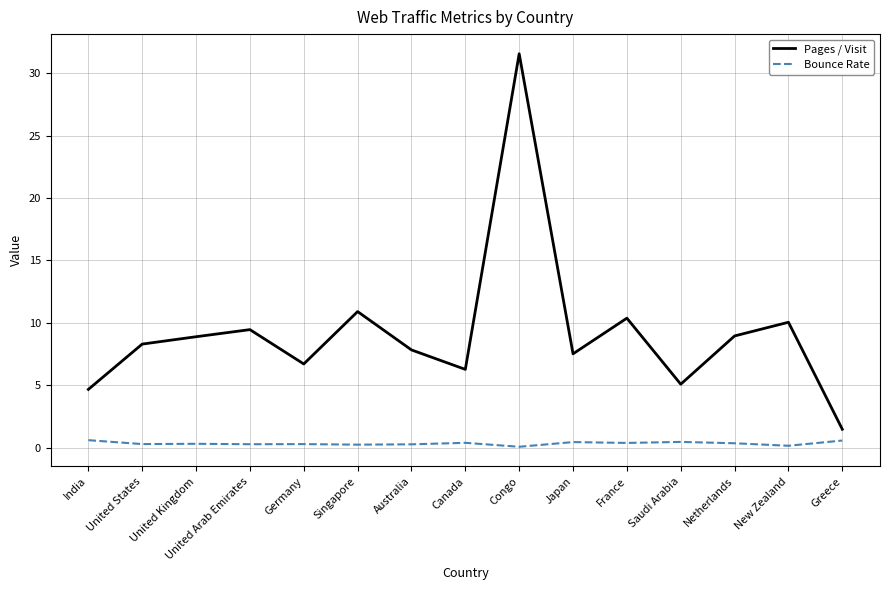

Rank the series by their average value, from highest to lowest.

Pages / Visit, Bounce Rate